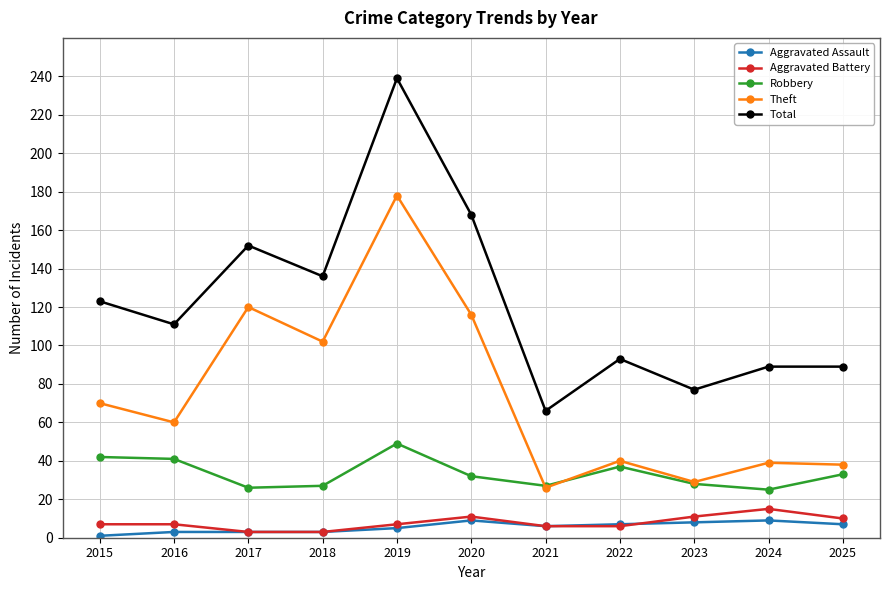

True or false: Robbery and Aggravated Assault cross at least once.

False